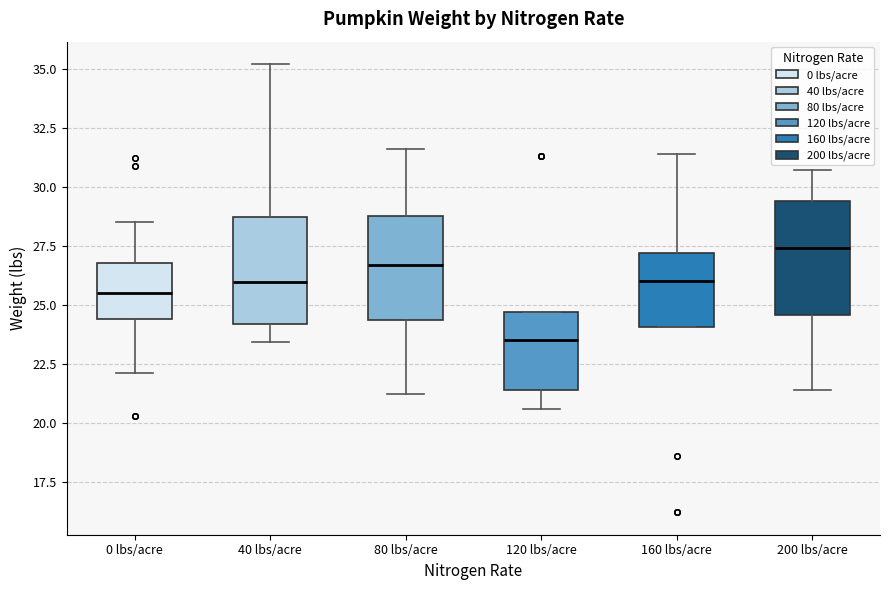

Which box's median line is the lowest?

120 lbs/acre